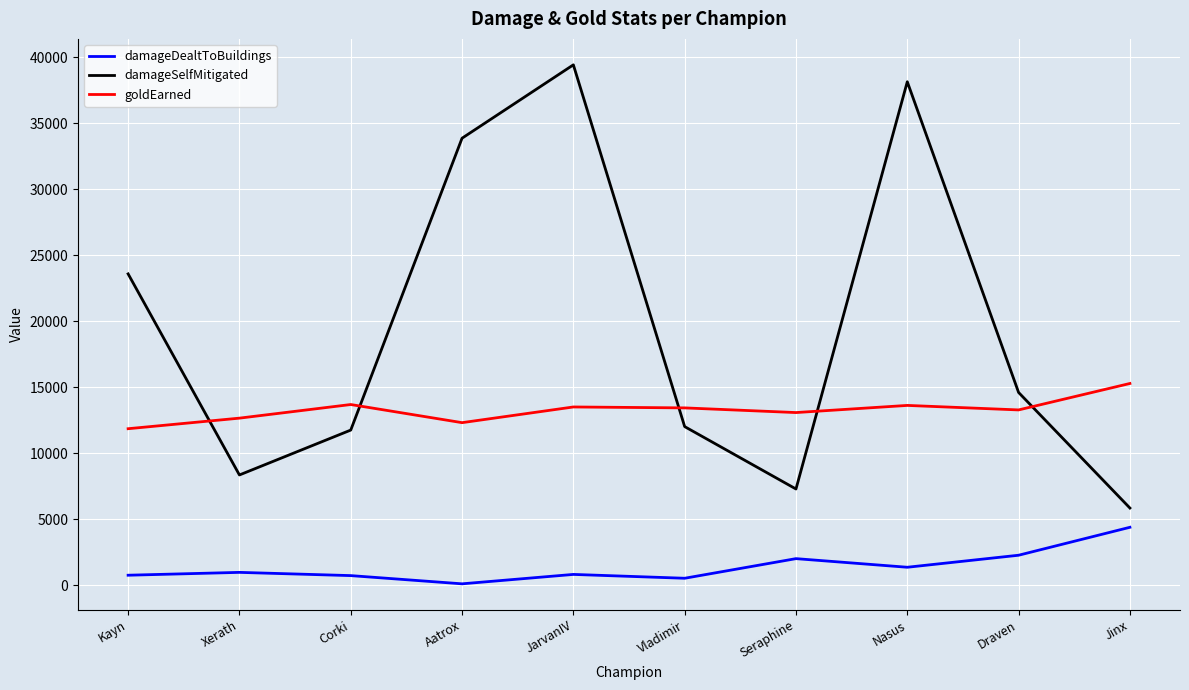

What is the total value across all series at Corki?

26155